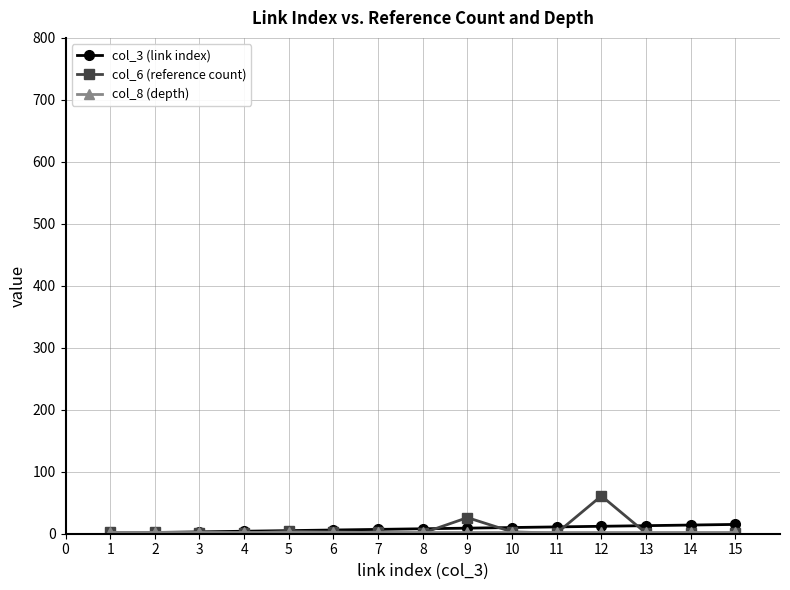

How many lines are shown in the chart?

3